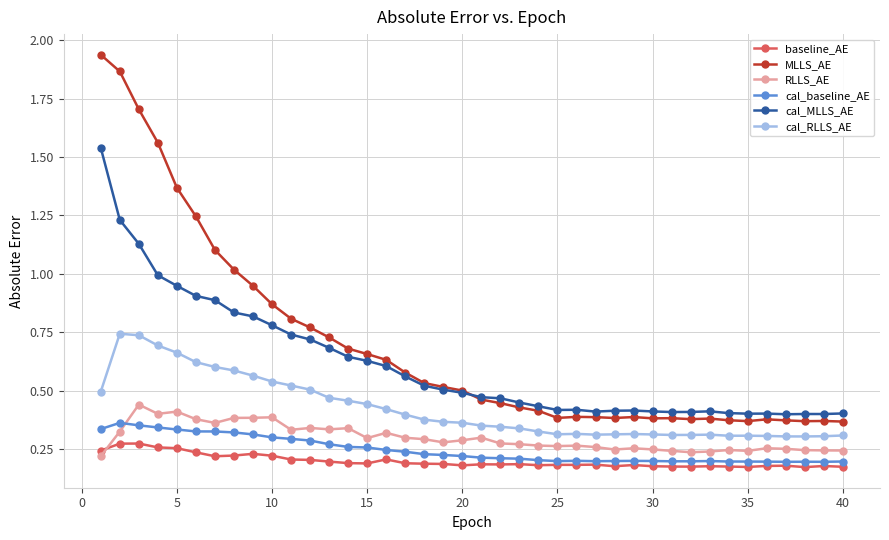

Which series ends up on top after the final intersection of cal_baseline_AE and RLLS_AE?

RLLS_AE